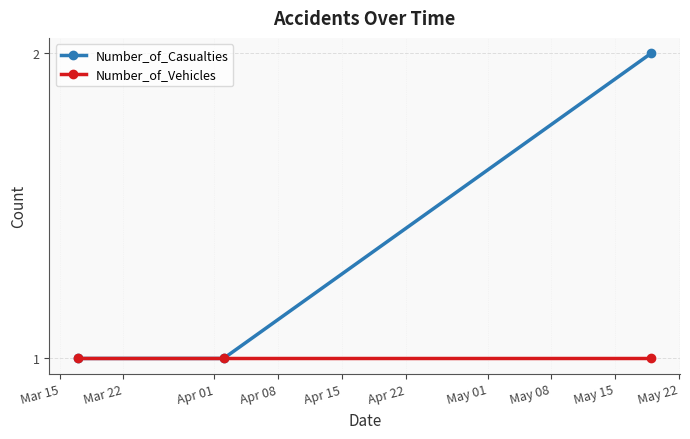

Which series has the widest spread of values?

Number_of_Casualties